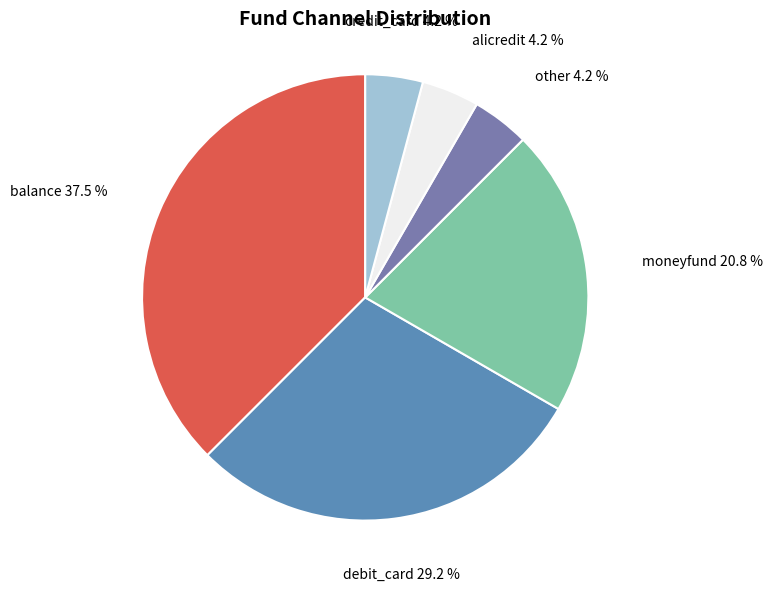

The debit_card slice represents 29% of the pie. True or false?

True